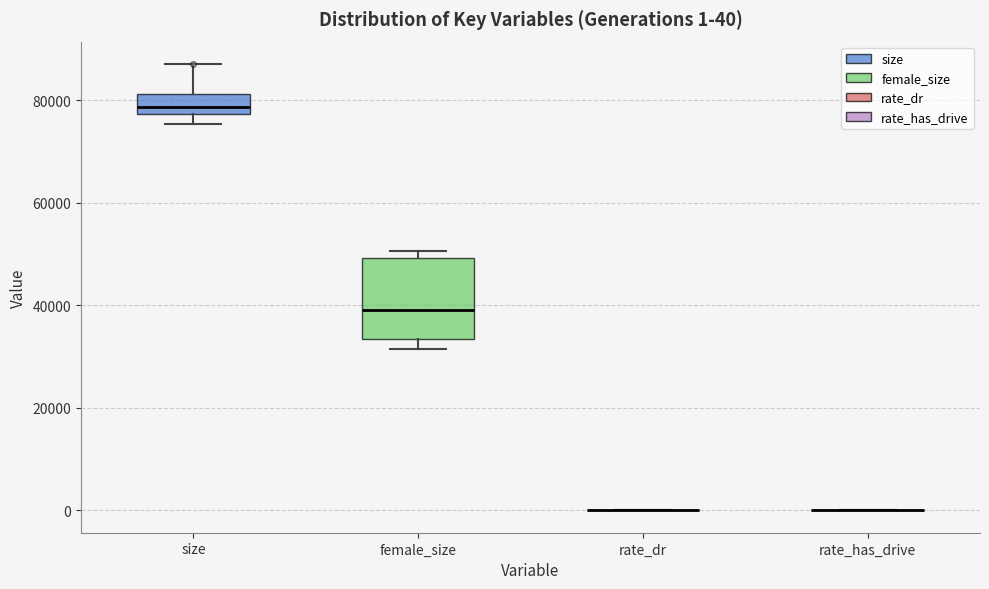

Comparing the boxes themselves (not the whiskers), which one is the tallest?

female_size